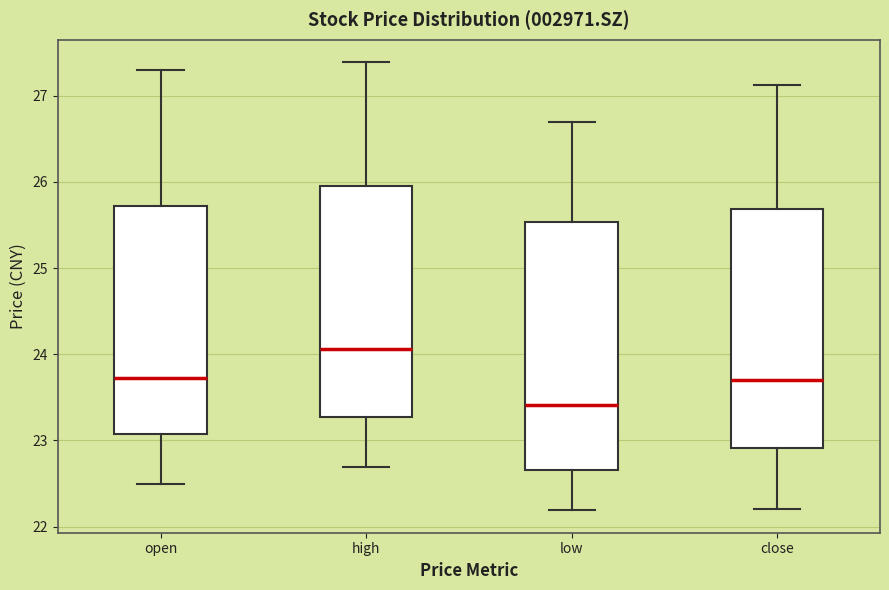

Where does the median line of the box for open sit on the y-axis? The values are not printed on the chart, so give them approximately, as read against the axis.

23.7